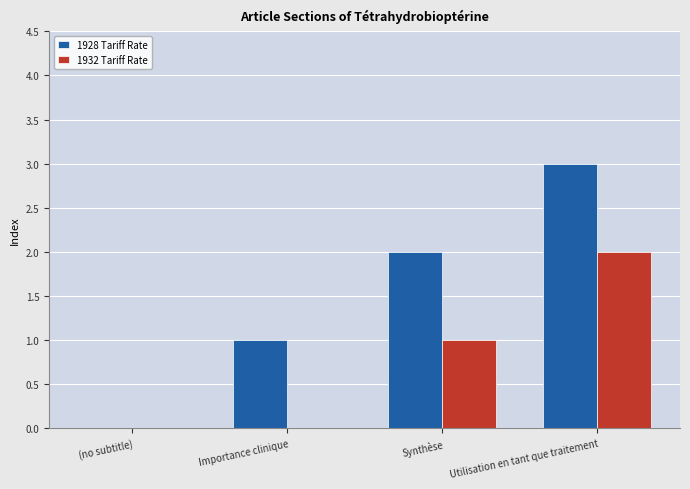

Is the value of 1932 Tariff Rate at Synthèse greater than the value of 1928 Tariff Rate at Utilisation en tant que traitement?

No